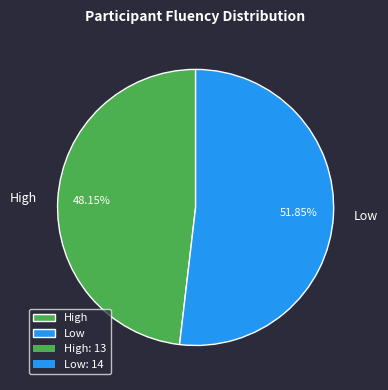

To the nearest percent, what percentage of the pie is Low?

52%